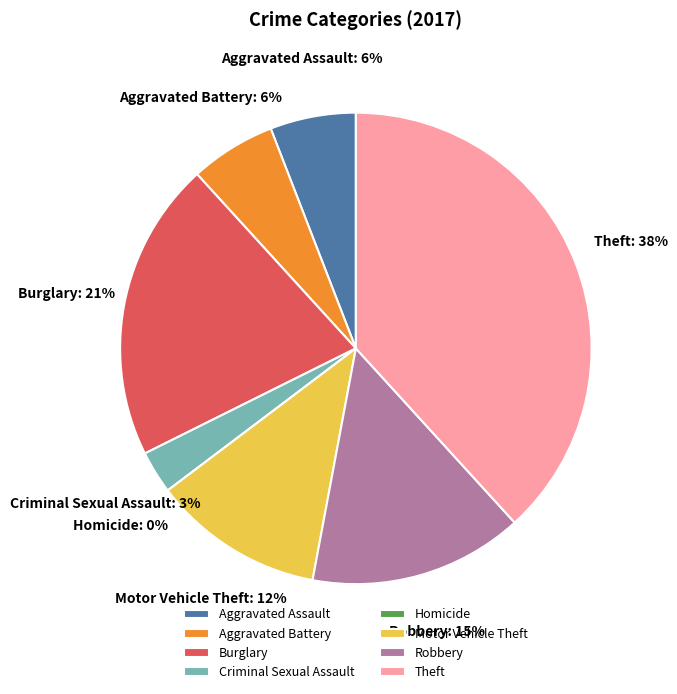

Rank the categories by value from highest to lowest.

Theft, Burglary, Robbery, Motor Vehicle Theft, Aggravated Assault, Aggravated Battery, Criminal Sexual Assault, Homicide